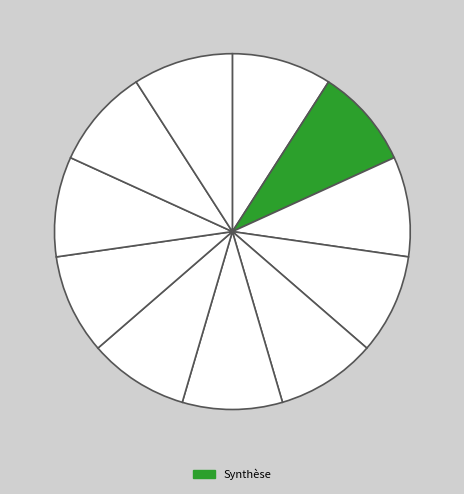

Count the number of slices in the pie.

11